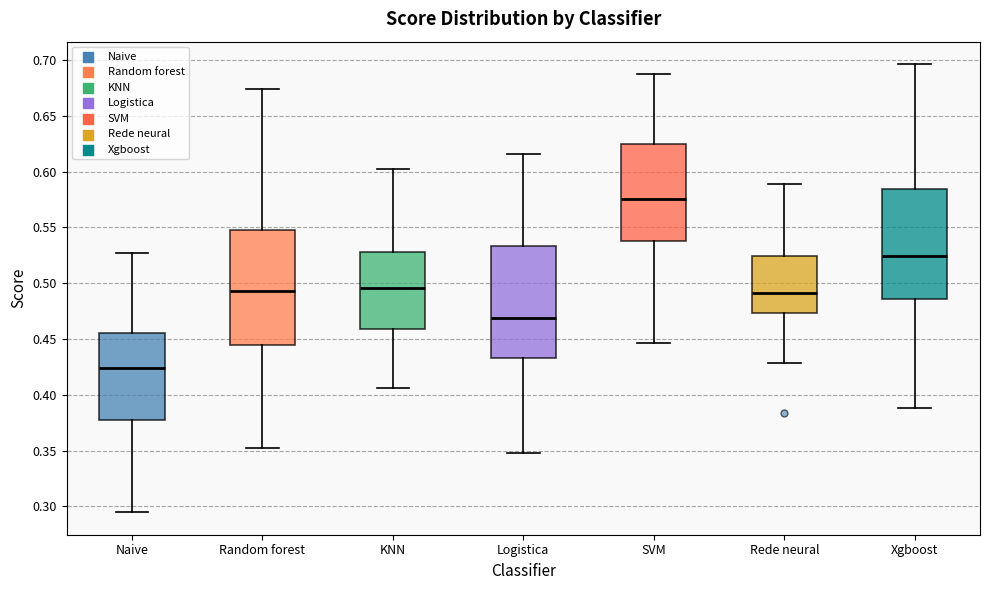

Where does the lower whisker of the box for SVM end on the y-axis? The values are not printed on the chart, so give them approximately, as read against the axis.

0.445